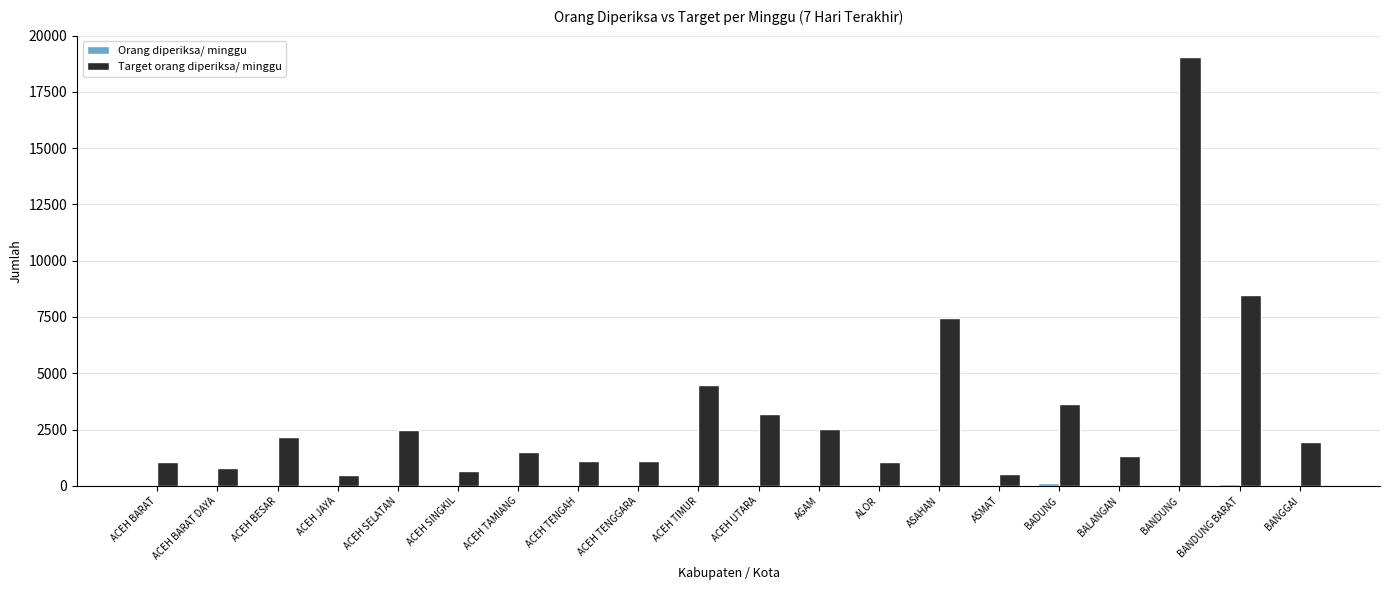

At which category does the chart reach its peak across all series?

BANDUNG